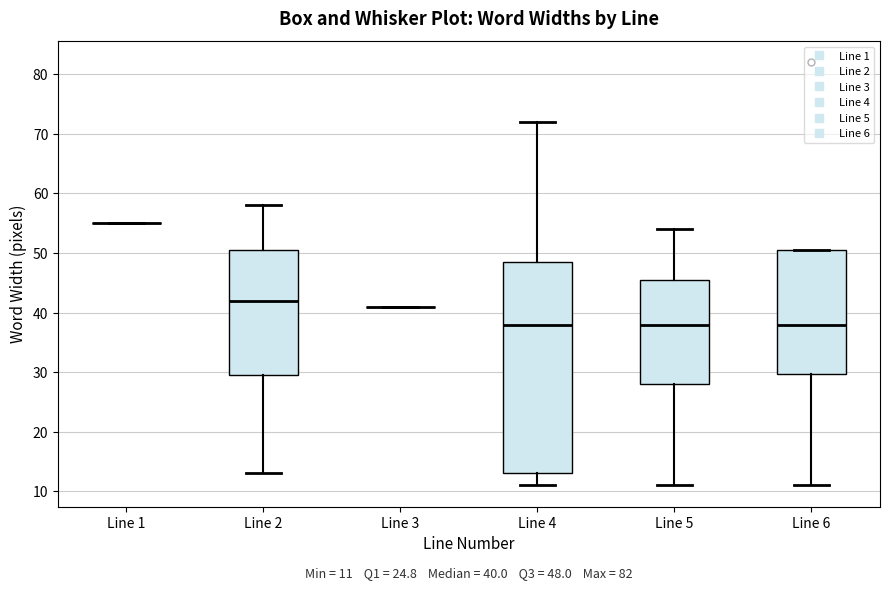

Which box is the tallest, from its lower edge to its upper edge?

Line 4